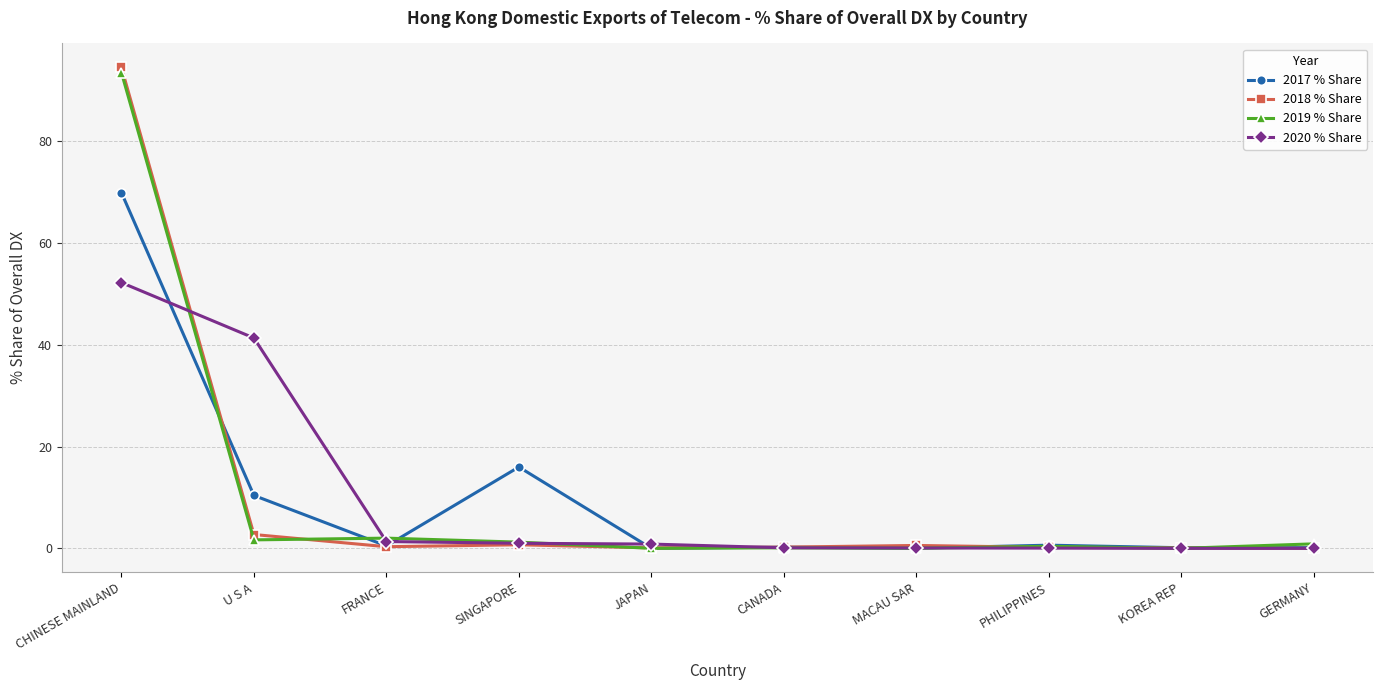

True or false: 2017 % Share has a value of 69.9 at CHINESE MAINLAND.

True